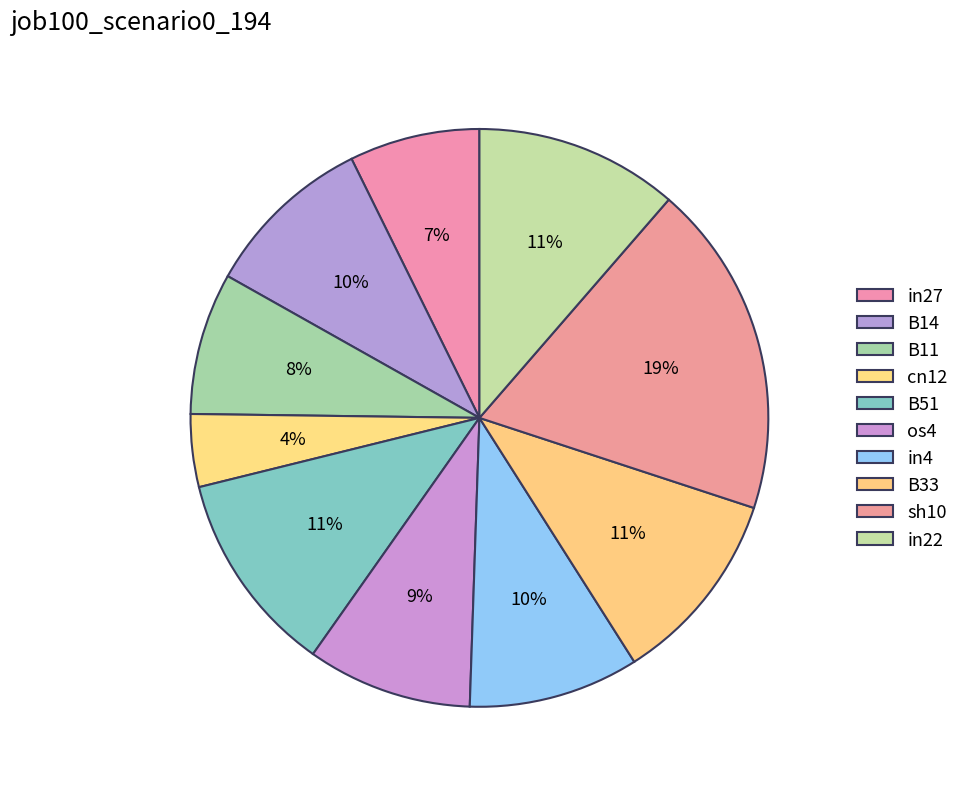

Does cn12 account for over 50% of the chart?

No